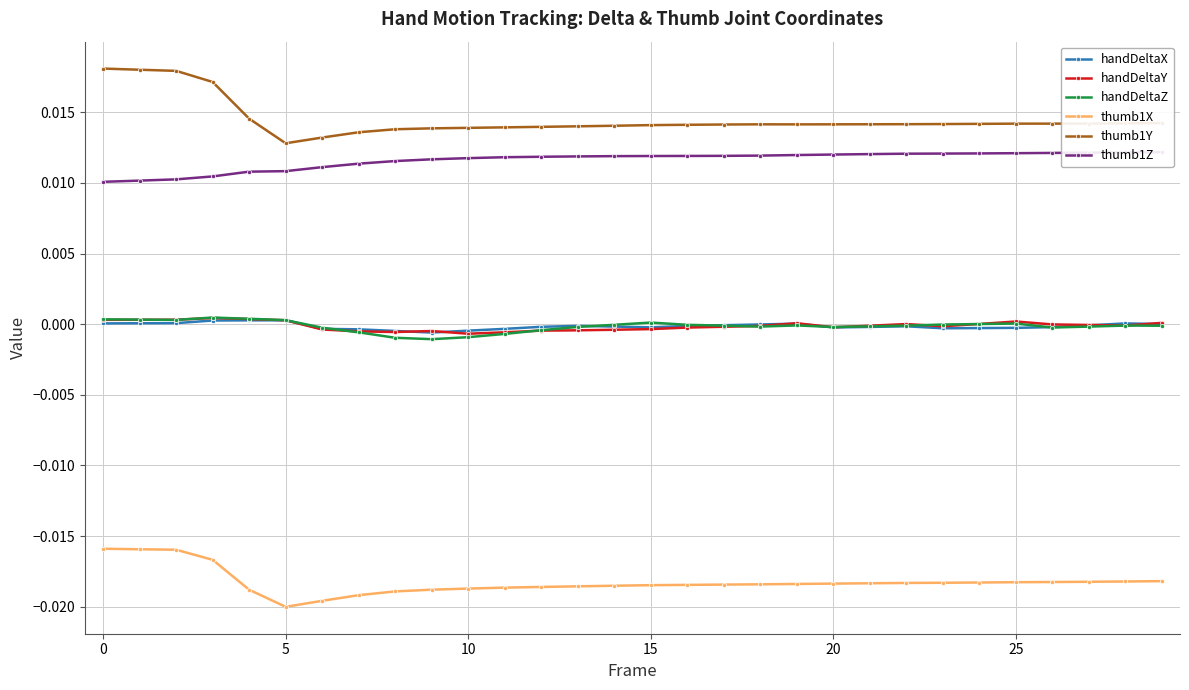

At how many categories does at least one series exceed 0?

30